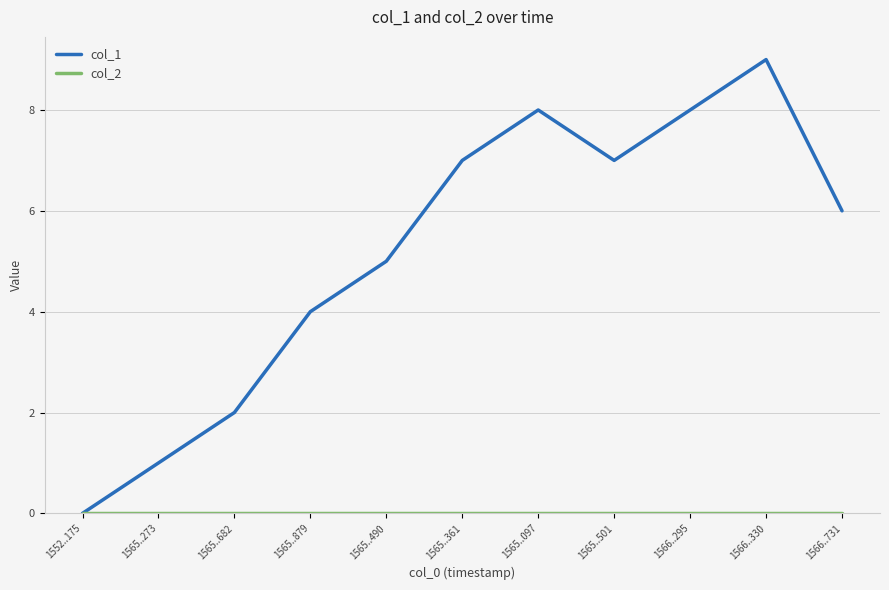

At which label does col_1 first exceed 6?

1565..361